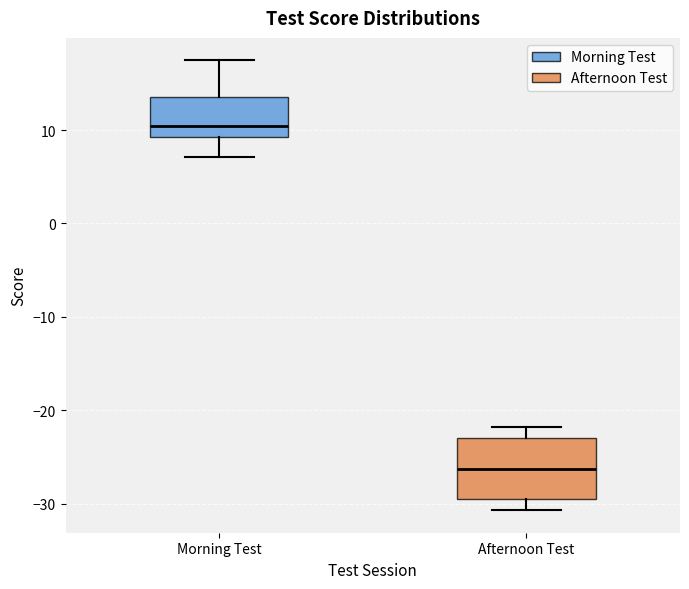

Where is the upper edge of the box for Afternoon Test on the y-axis? The values are not printed on the chart, so give them approximately, as read against the axis.

-23